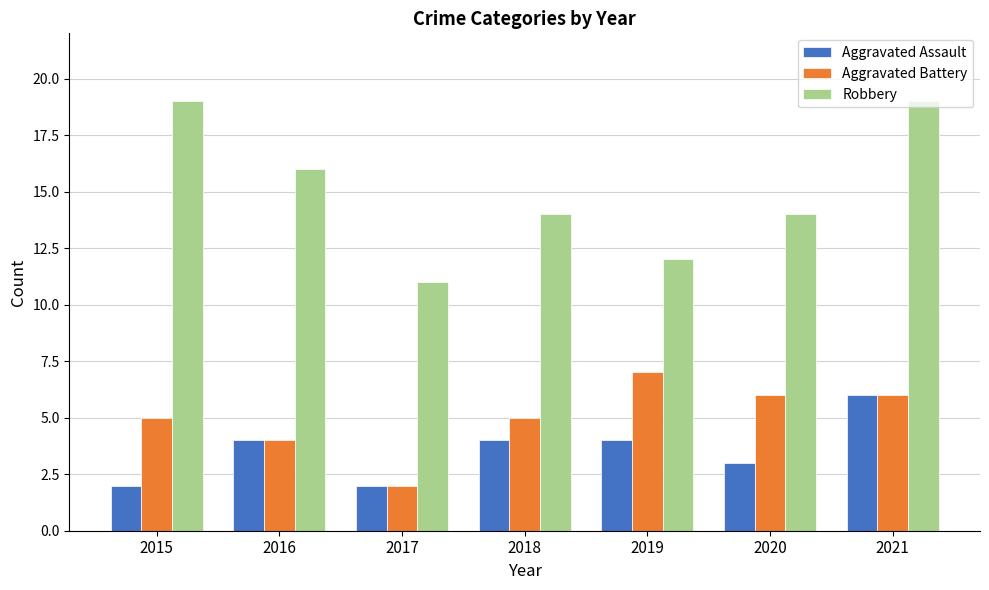

Reading right to left, transcribe all the data shown in this chart.

Aggravated Assault: 2021=6	2020=3	2019=4	2018=4	2017=2	2016=4	2015=2
Aggravated Battery: 2021=6	2020=6	2019=7	2018=5	2017=2	2016=4	2015=5
Robbery: 2021=19	2020=14	2019=12	2018=14	2017=11	2016=16	2015=19